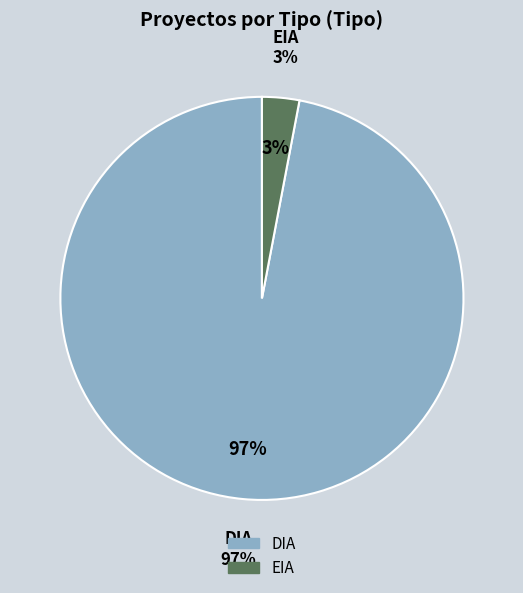

To the nearest percent, what is the combined percentage of DIA and EIA?

100%